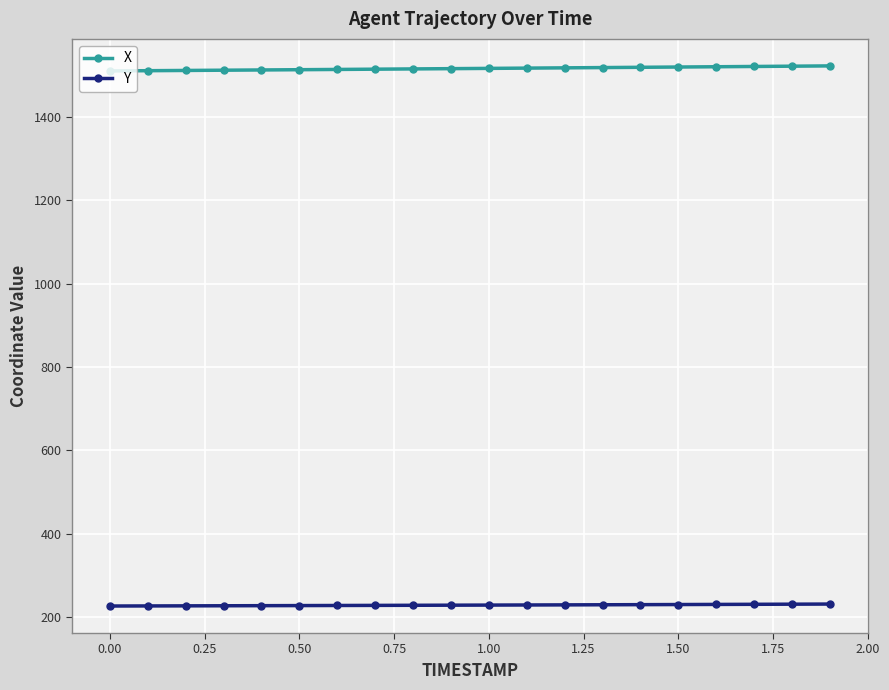

What is the sum of all Y values?

4573.7